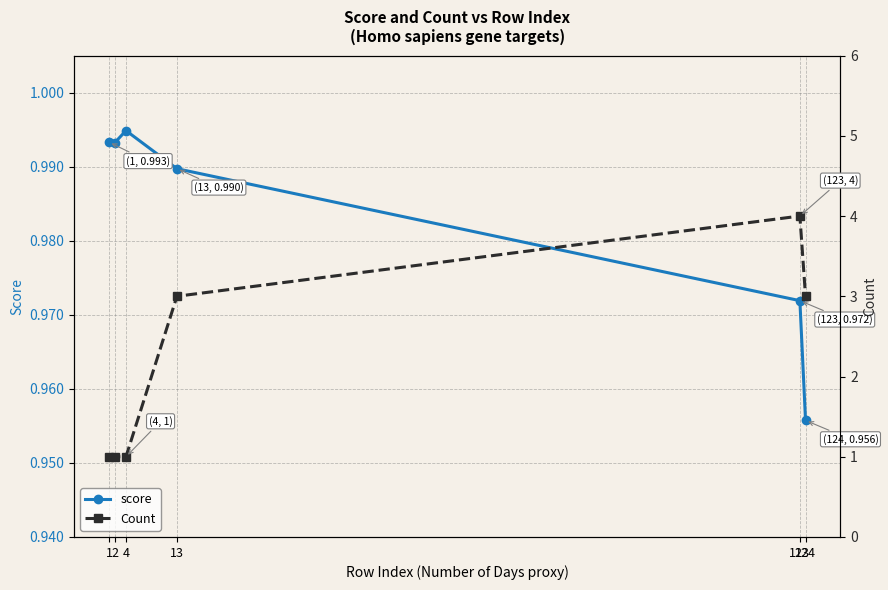

True or false: Count and score intersect in this chart.

False